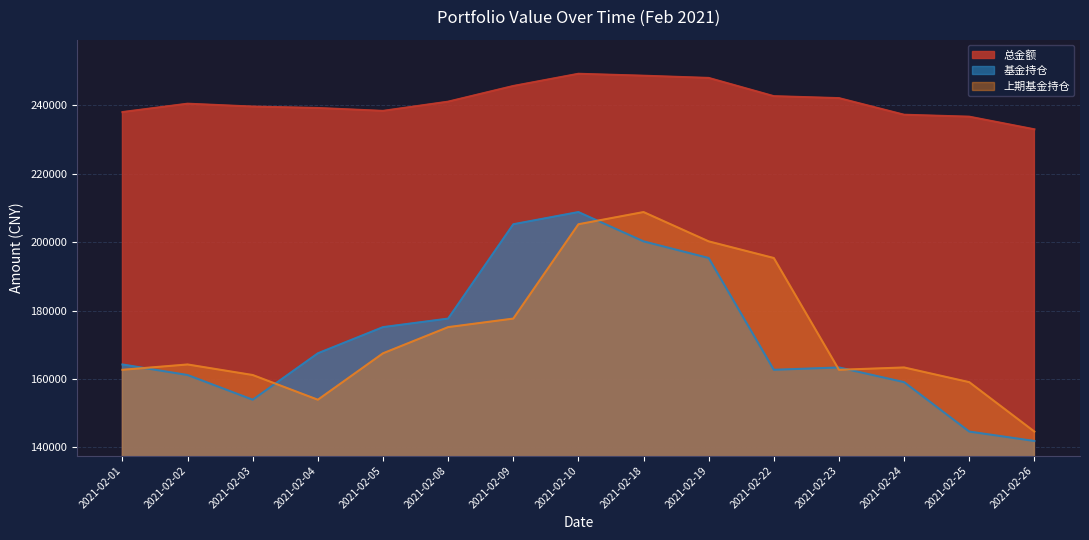

Where does the 上期基金持仓 series first go above 164254?

2021-02-02